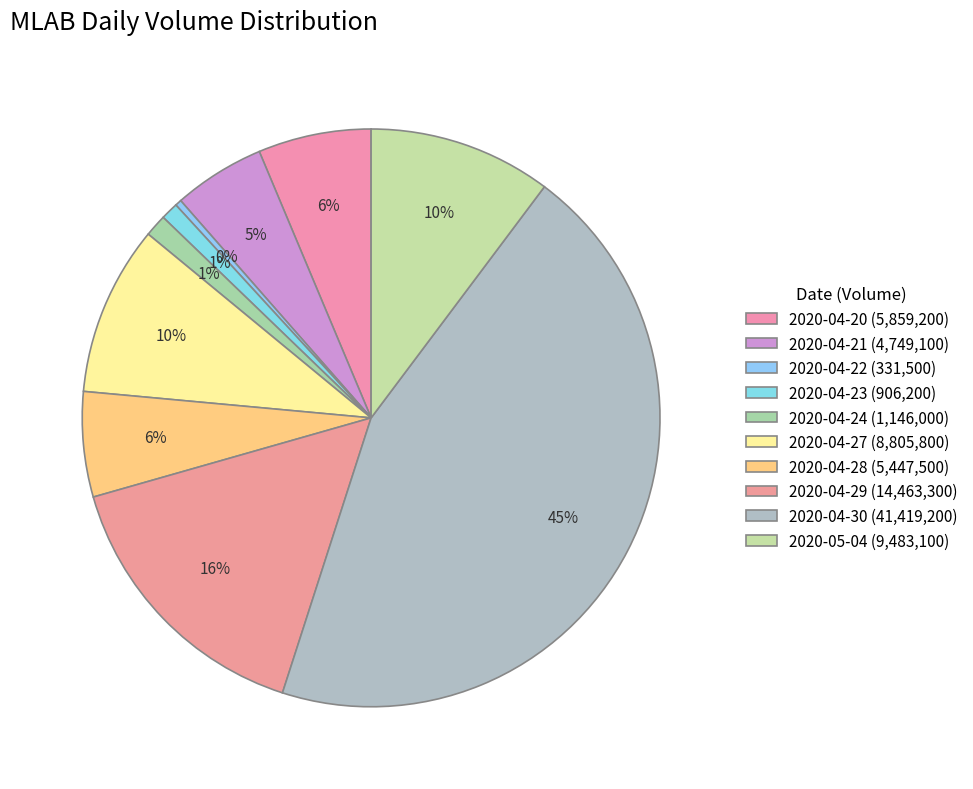

Combined, do 2020-04-24 and 2020-04-22 account for over 50%?

No